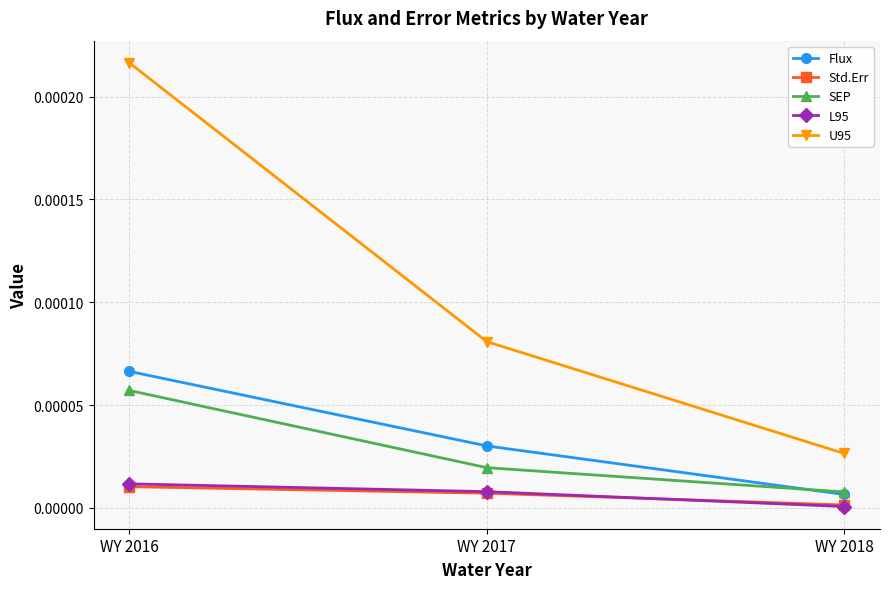

Where is SEP nearest to the value 0?

WY 2018